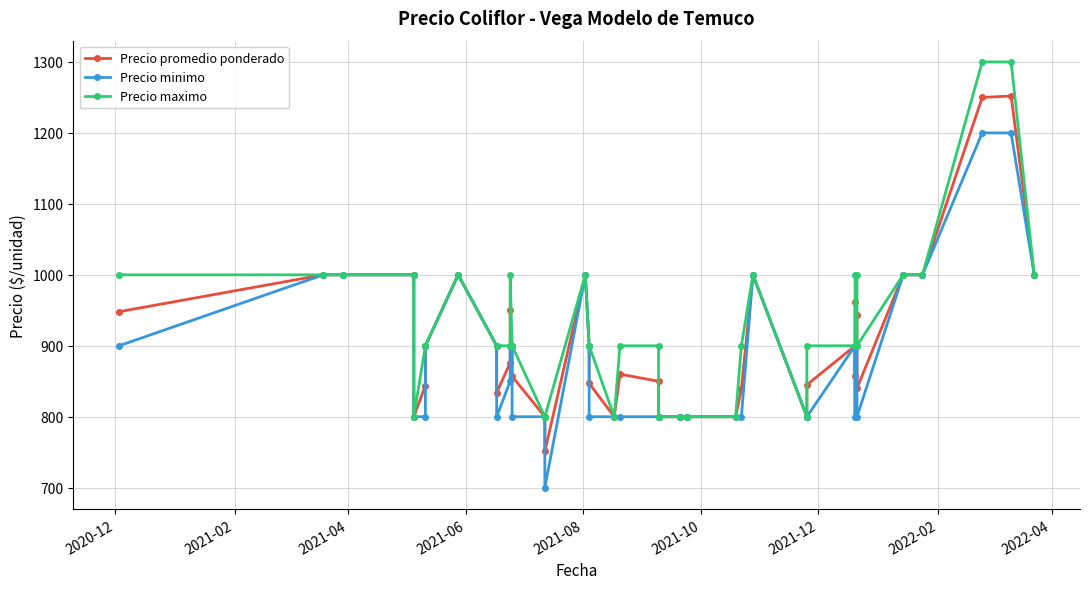

How many data points in Precio promedio ponderado are less than 900?

20